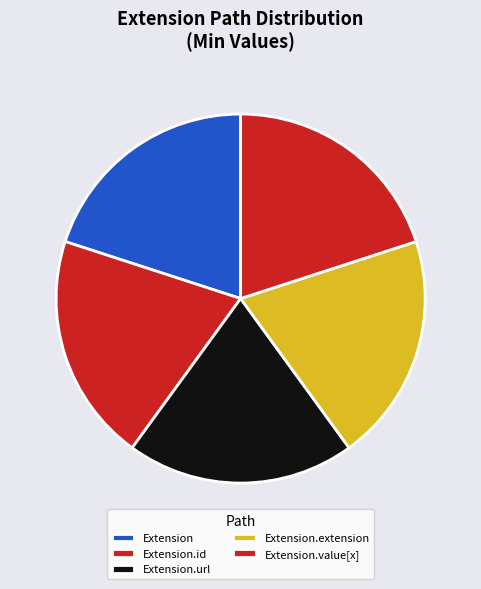

Which category has the smallest portion of the pie?

Extension